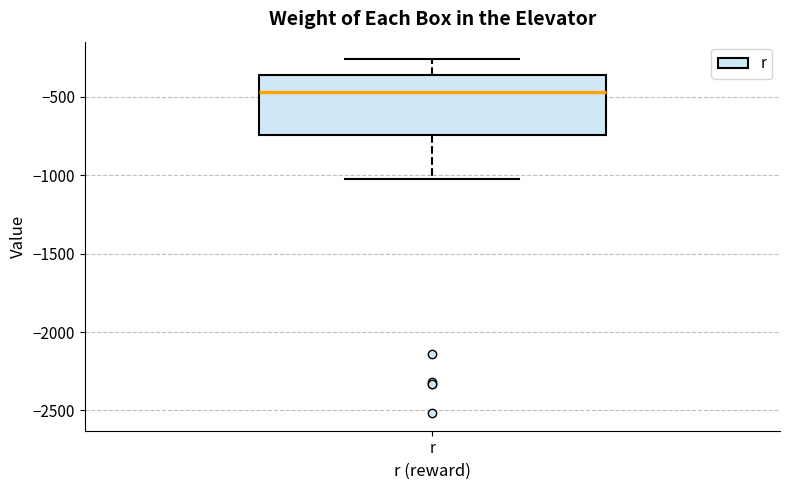

Read this box plot against the y-axis: the position of the median line, the range covered by the box, and the ends of both whiskers. The values are not printed on the chart, so give them approximately, as read against the axis.

median -450, box -750 to -350, whiskers -1000 to -250